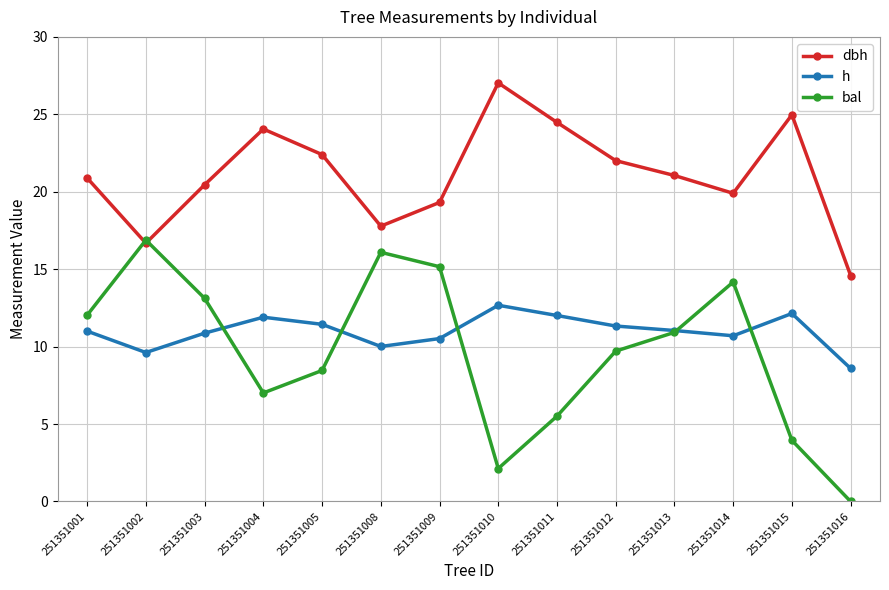

Rank the series by their maximum value, from lowest to highest.

h, bal, dbh